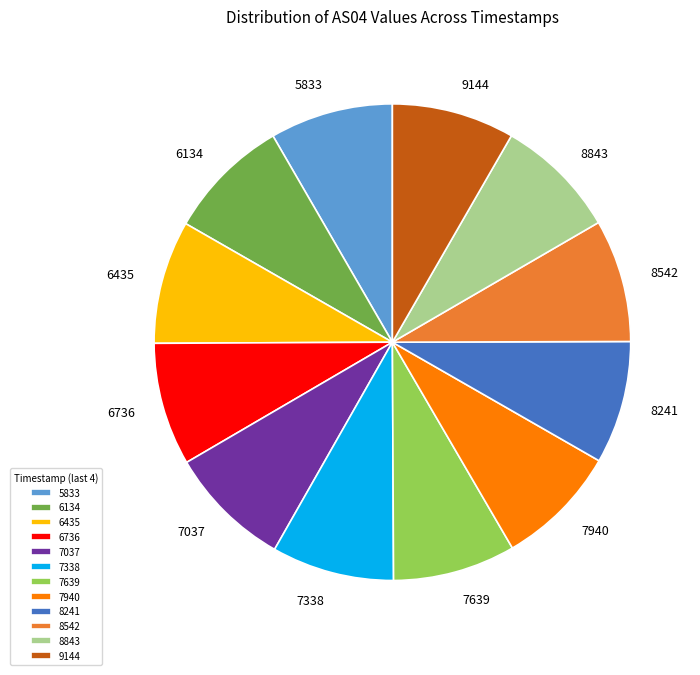

How many slices are in this pie chart?

12